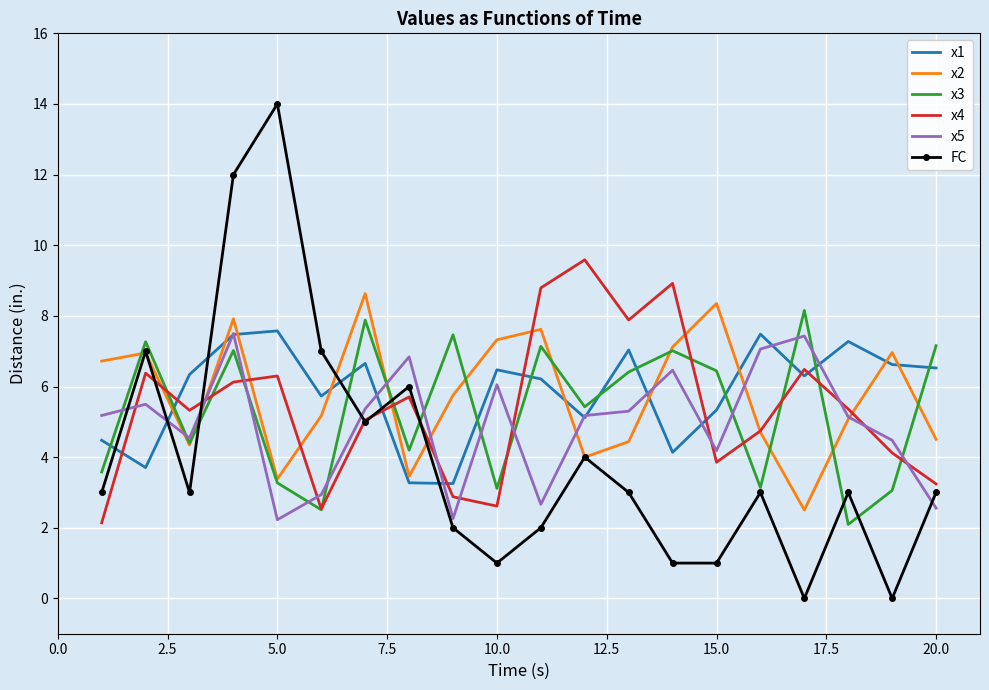

After their last crossing, which series has the higher values: x5 or x4?

x4